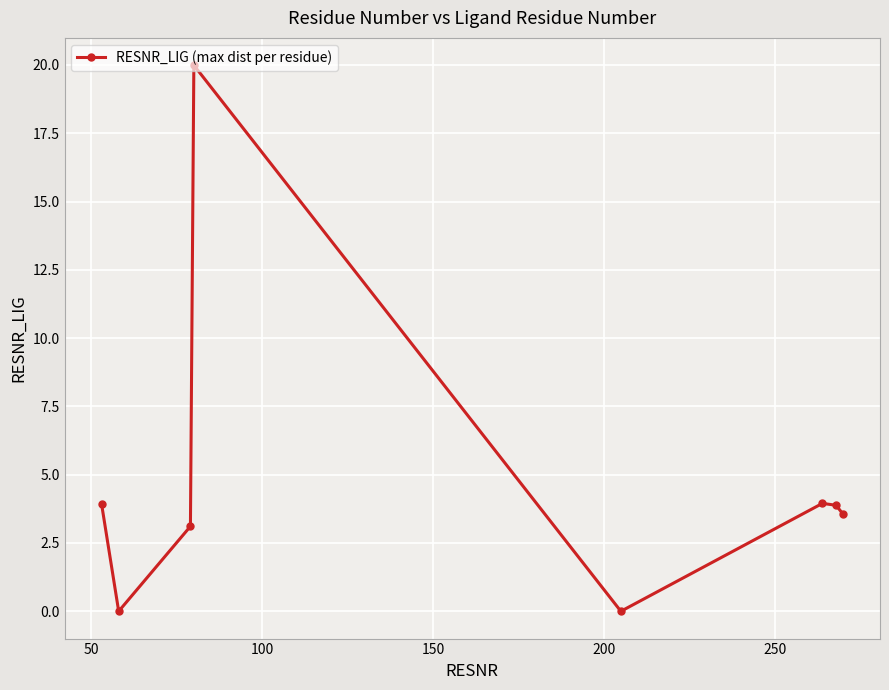

What is the maximum value shown in the chart?

20.0